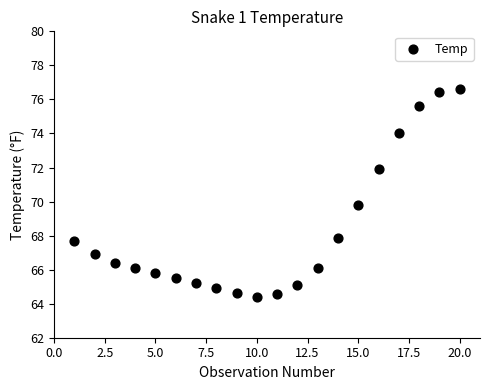

What Y value in the scatter plot is closest to 70?

69.8